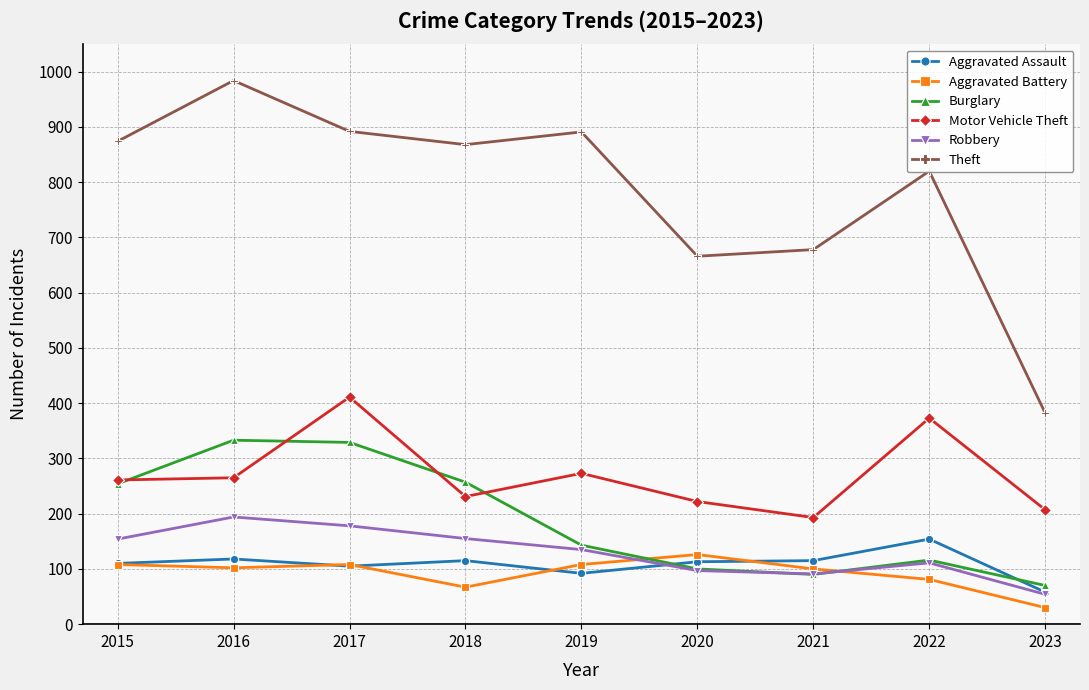

What value does the Burglary series have at 2021?

90